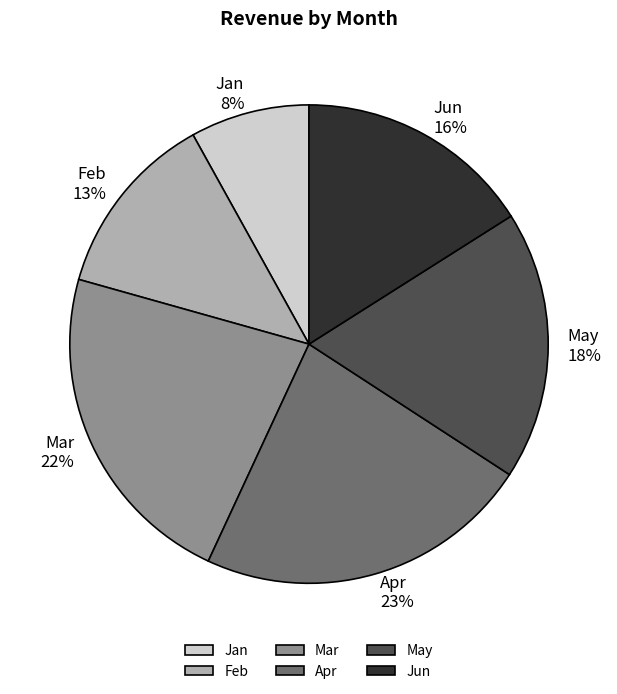

Approximately how many times larger is the value at Jan compared to Mar?

0.4